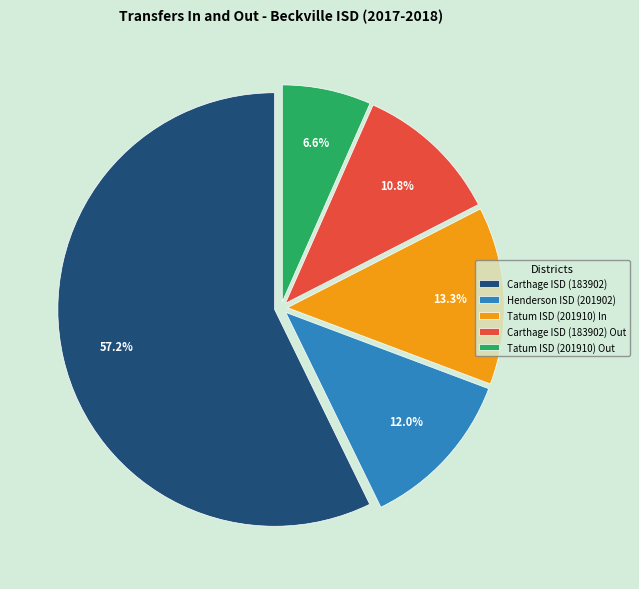

Count the number of slices in the pie.

5